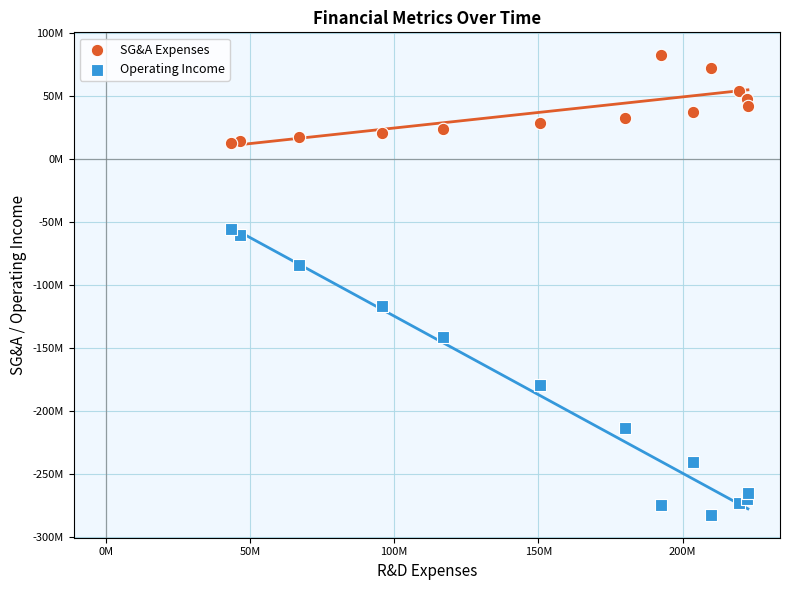

Which series has the largest Y range (max minus min)?

Operating Income